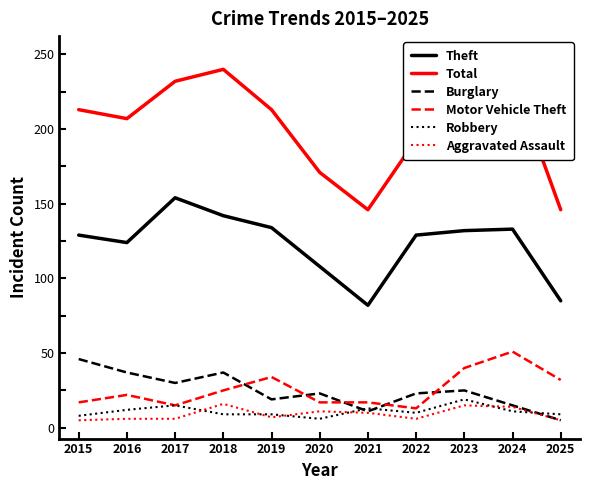

Reading left to right, extract all data points from this chart.

Theft: 129	124	154	142	134	108	82	129	132	133	85
Total: 213	207	232	240	213	171	146	193	250	235	146
Burglary: 46	37	30	37	19	23	11	23	25	15	5
Motor Vehicle Theft: 17	22	15	25	34	17	17	13	40	51	32
Robbery: 8	12	15	9	9	6	13	10	19	11	9
Aggravated Assault: 5	6	6	16	7	11	10	6	15	14	5